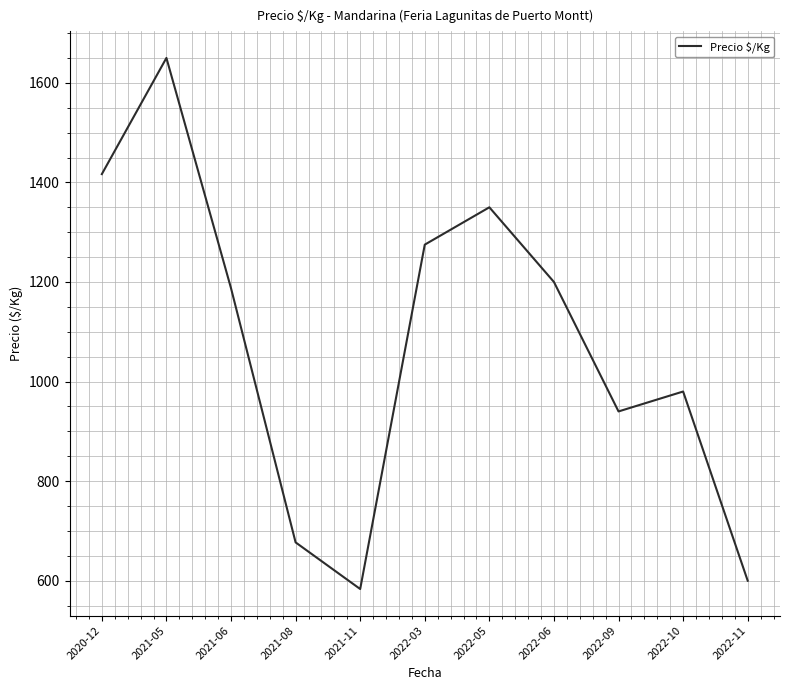

How many lines are shown in the chart?

1